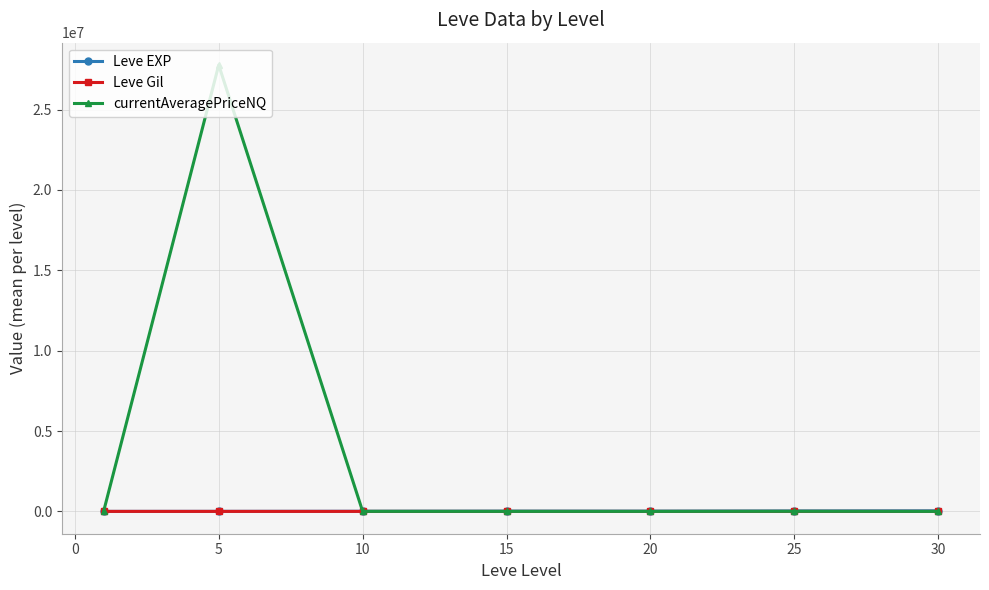

What is the highest value of the currentAveragePriceNQ series?

27777861.8